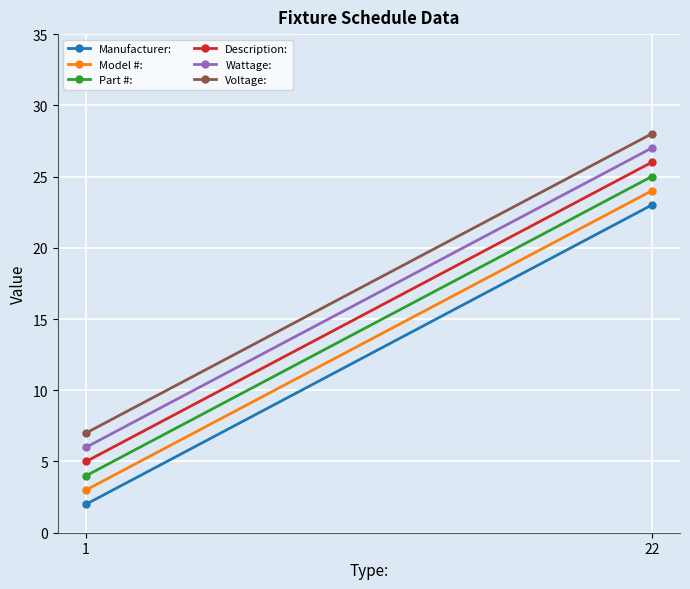

What is the average value of the Wattage: series?

16